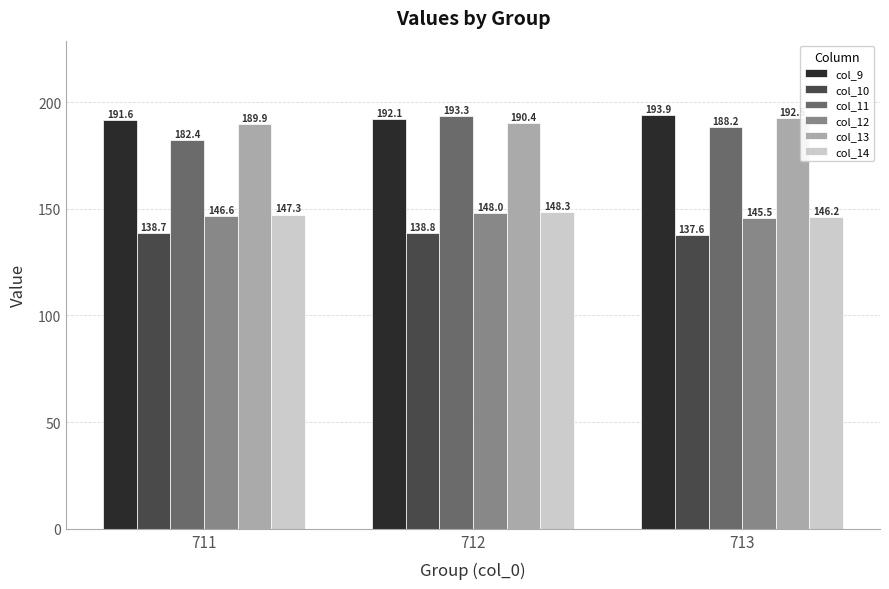

List the series in order of their peak value, highest first.

col_9, col_11, col_13, col_14, col_12, col_10